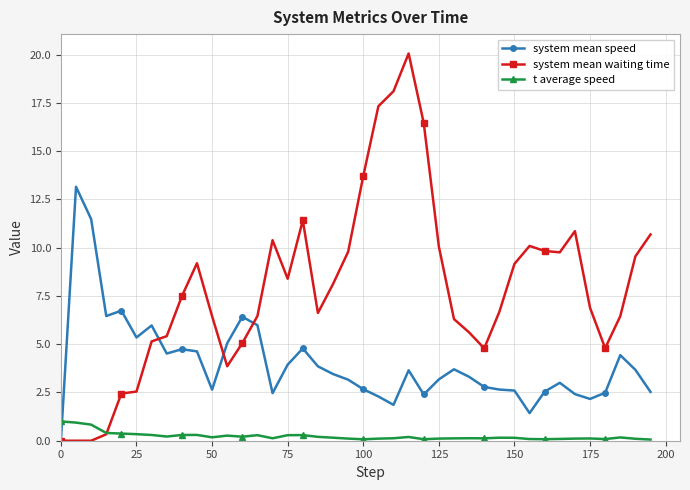

List the series in order of their overall mean, highest first.

system mean waiting time, system mean speed, t average speed